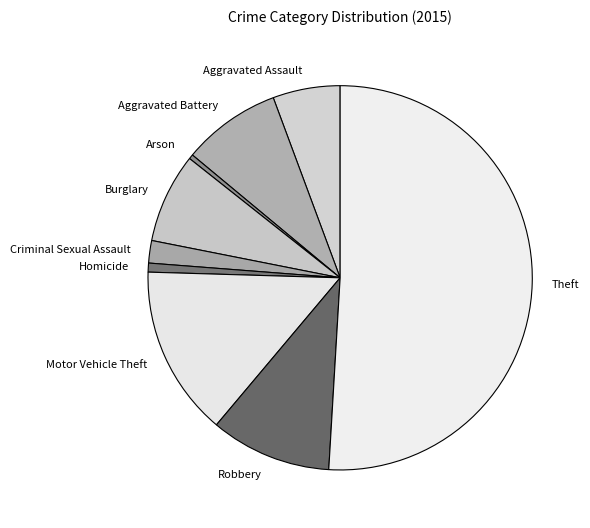

Is the sum of Criminal Sexual Assault and Arson greater than half?

No